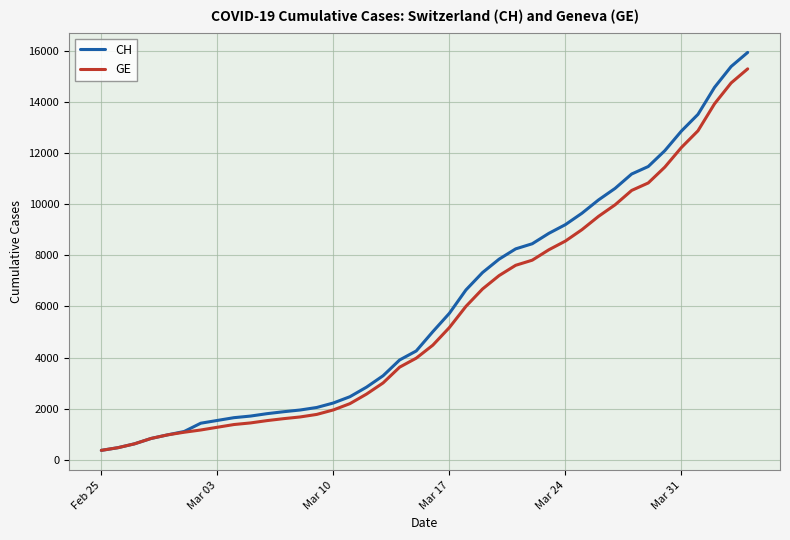

Which series has the widest spread of values?

CH